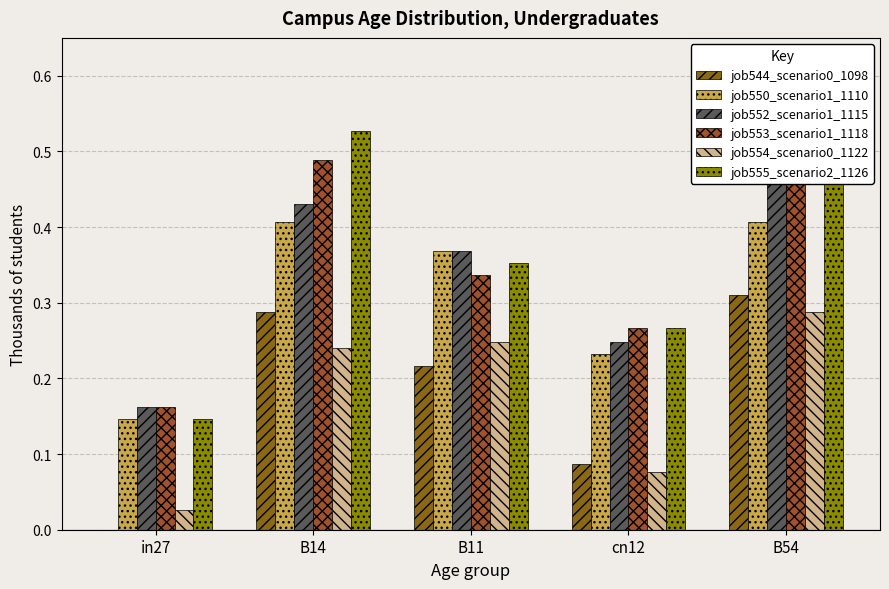

Which series has the largest range (max minus min)?

job555_scenario2_1126